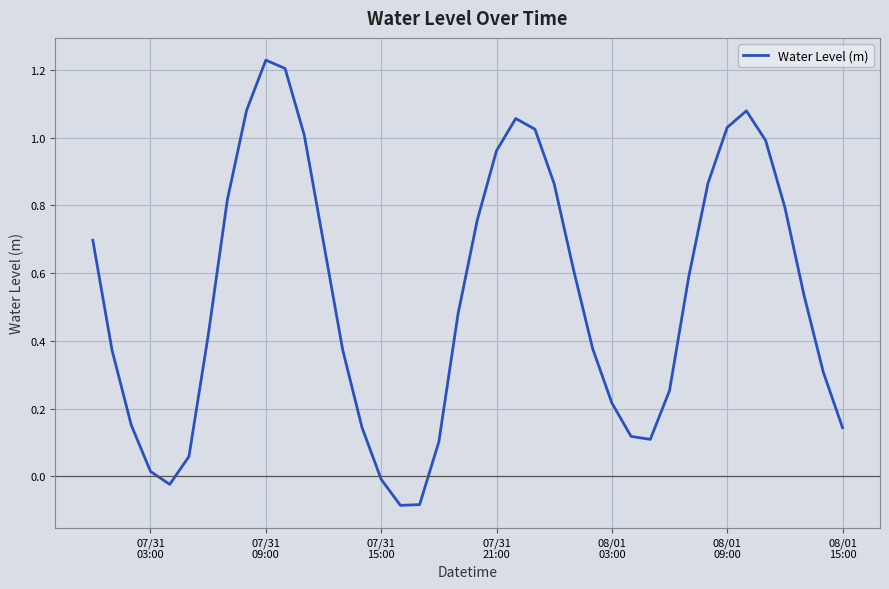

How many negative values are there?

4